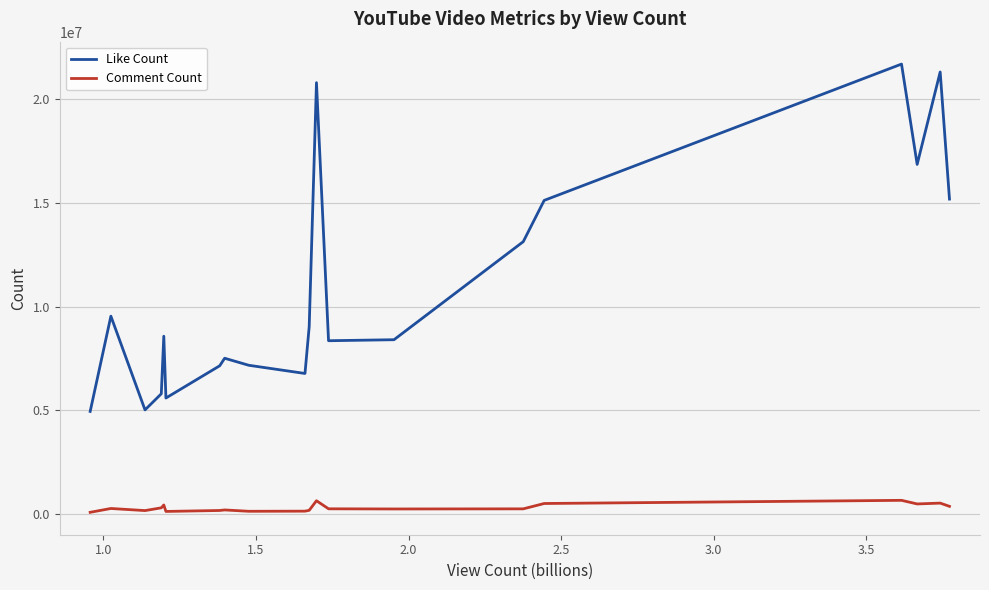

True or false: Comment Count and Like Count cross at least once.

False